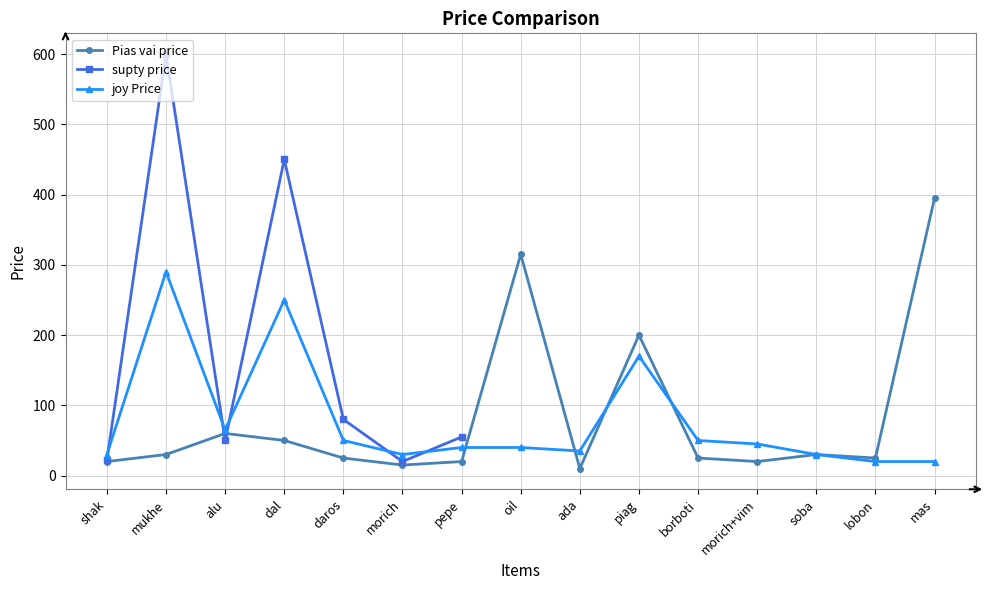

Is the value of Pias vai price at dal greater than the value of joy Price at dal?

No